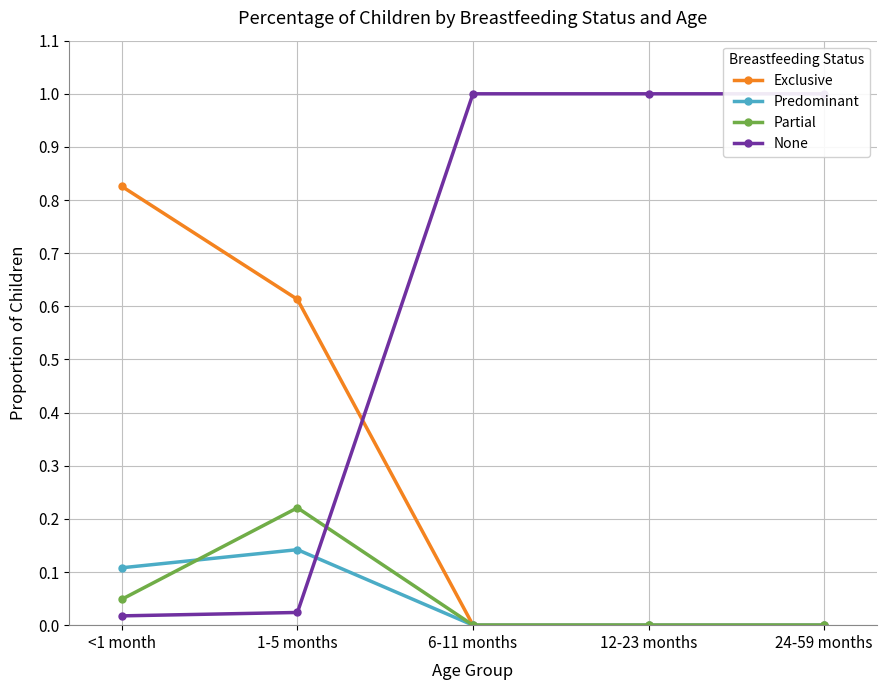

True or false: None has more than 2 points higher than both neighbors.

False